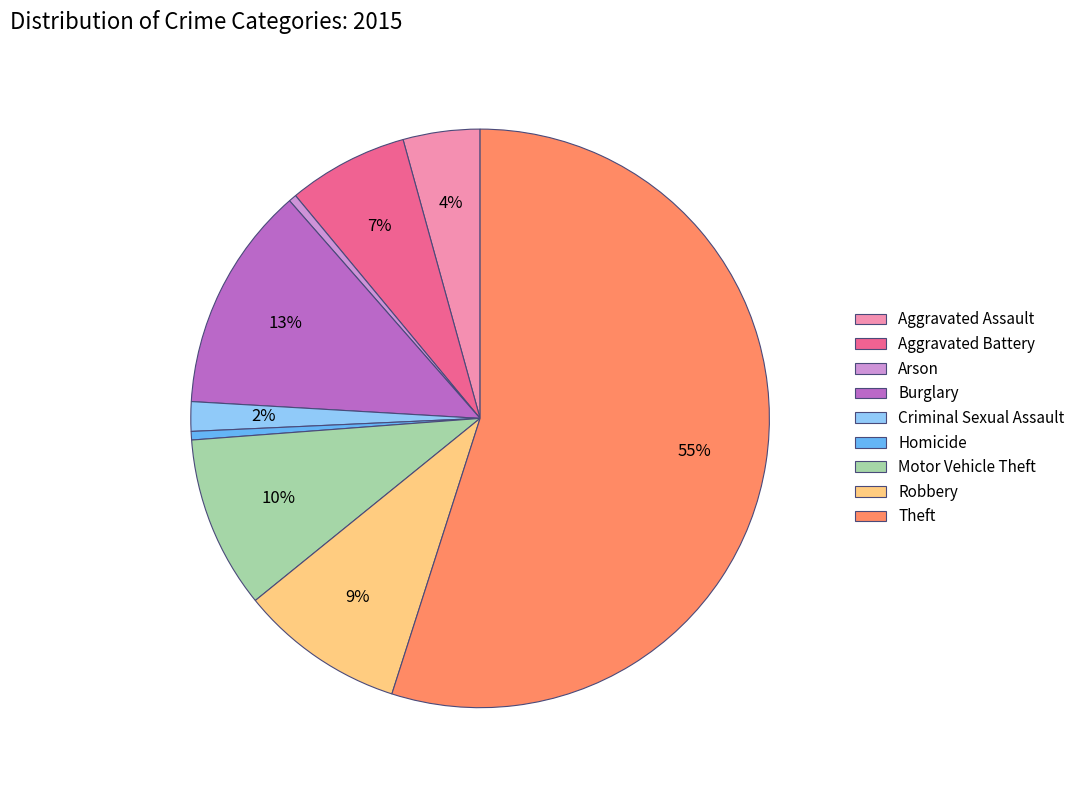

Count the number of slices in the pie.

9